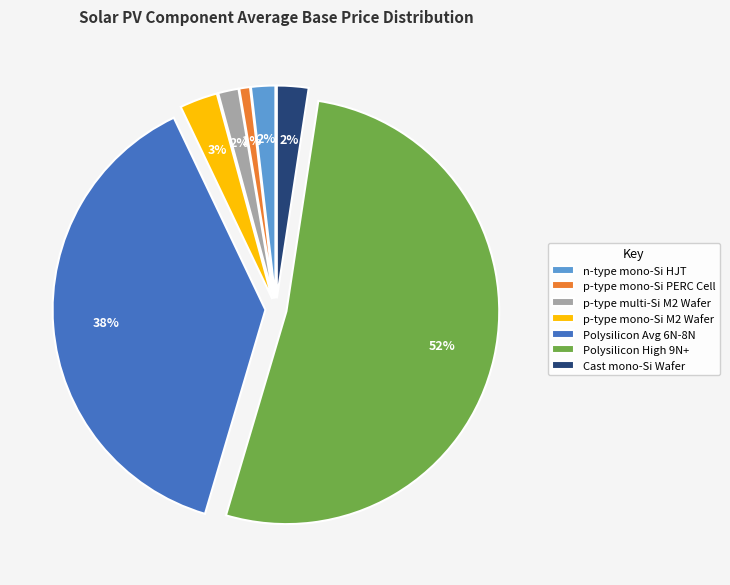

To the nearest percent, what percentage of the pie is Polysilicon High 9N+?

52%